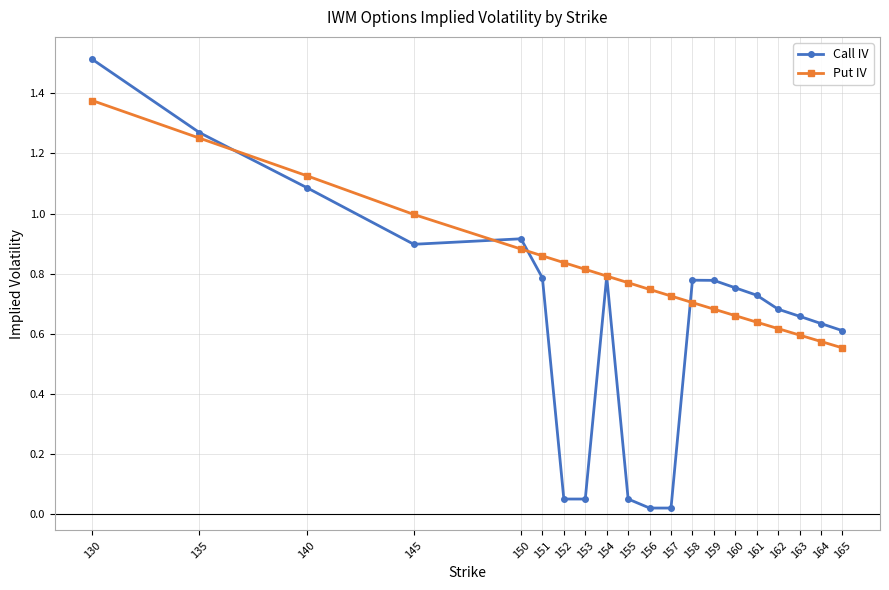

True or false: Put IV has more than 1 points higher than both neighbors.

False